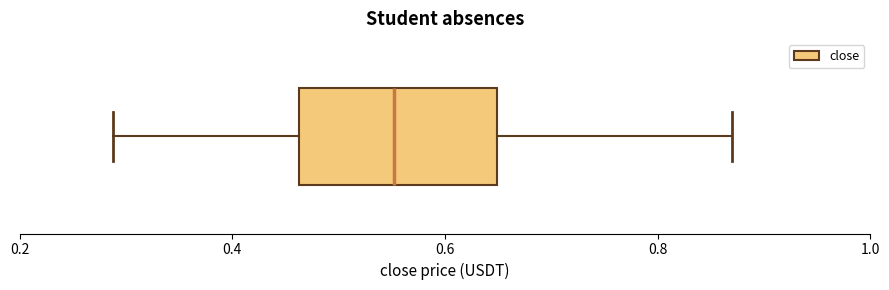

Read this box plot against the x-axis: the position of the median line, the range covered by the box, and the ends of both whiskers. The values are not printed on the chart, so give them approximately, as read against the axis.

median 0.56, box 0.46 to 0.64, whiskers 0.28 to 0.88